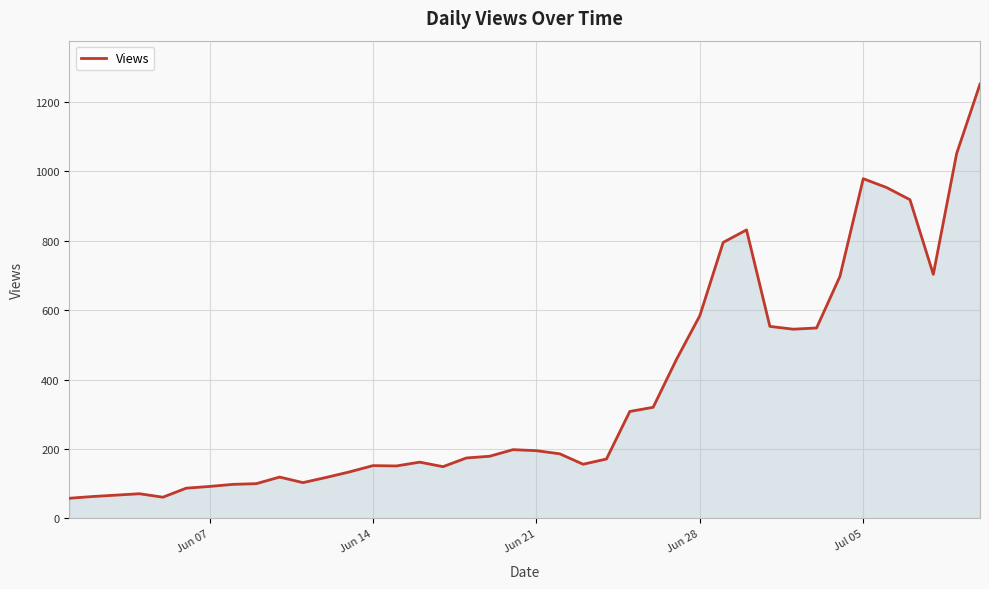

What is the minimum value shown in the chart?

58.0